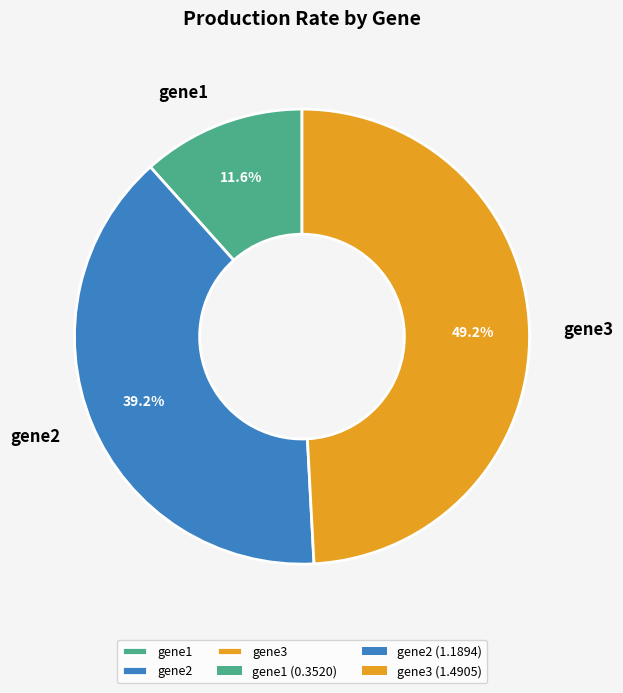

What percentage do gene1 and gene2 together represent?

50.8%